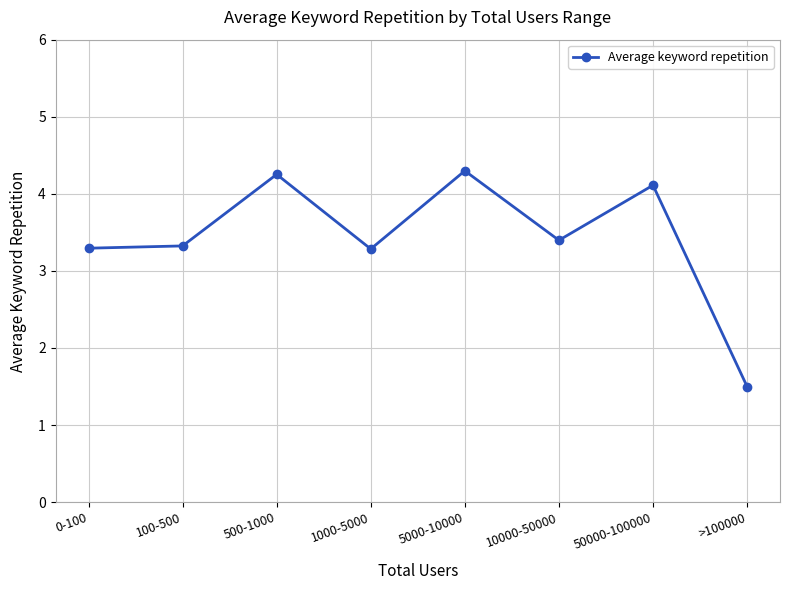

What is the minimum value shown in the chart?

1.5